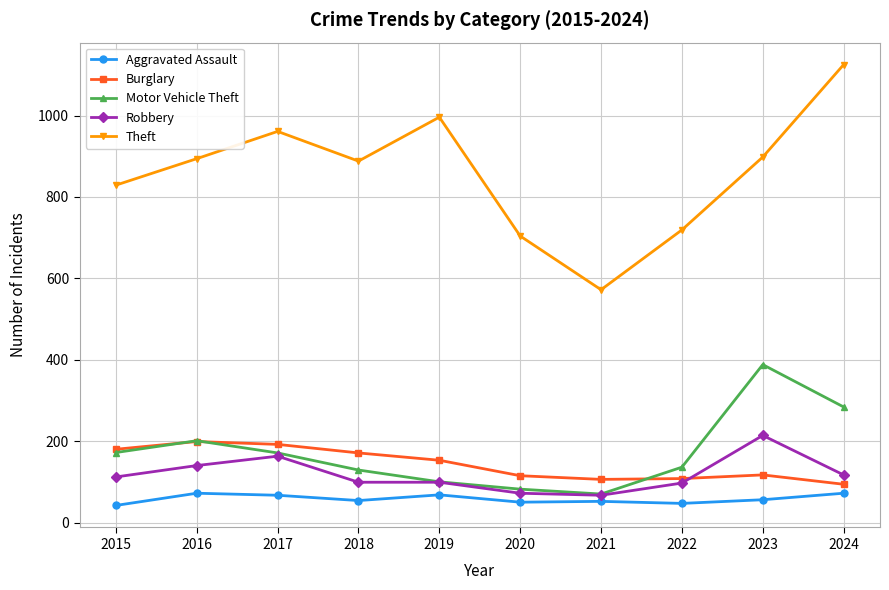

Which category has the lowest value in the Motor Vehicle Theft series?

2021